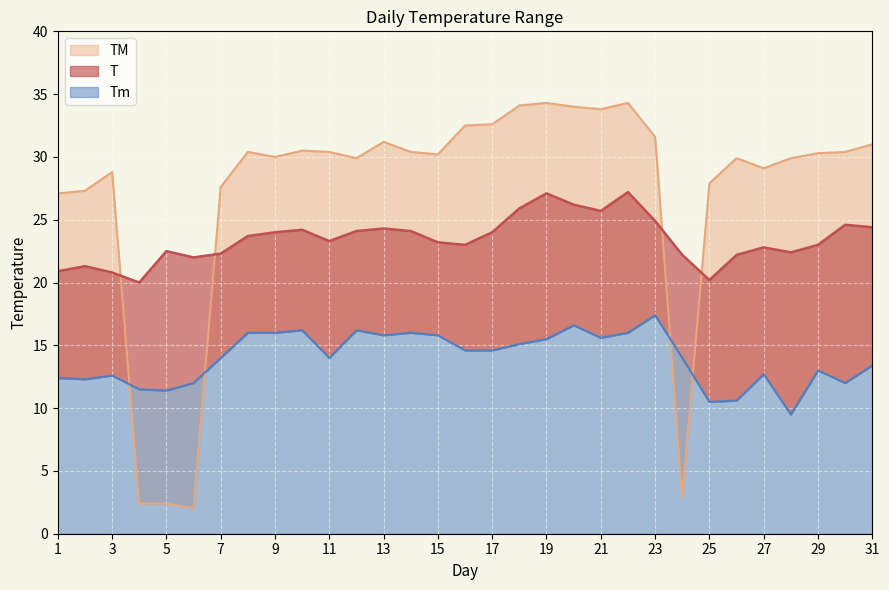

Reading left to right, transcribe all the data shown in this chart.

T: 1=20.9	2=21.3	3=20.8	4=20.0	5=22.5	6=22.0	7=22.3	8=23.7	9=24.0	10=24.2	11=23.3	12=24.1	13=24.3	14=24.1	15=23.2	16=23.0	17=24.0	18=25.9	19=27.1	20=26.2	21=25.7	22=27.2	23=24.9	24=22.2	25=20.2	26=22.2	27=22.8	28=22.4	29=23.0	30=24.6	31=24.4
Tm: 1=12.4	2=12.3	3=12.6	4=11.5	5=11.4	6=12.0	7=14.0	8=16.0	9=16.0	10=16.2	11=14.0	12=16.2	13=15.8	14=16.0	15=15.8	16=14.6	17=14.6	18=15.1	19=15.5	20=16.6	21=15.6	22=16.0	23=17.4	24=14.0	25=10.5	26=10.6	27=12.7	28=9.5	29=13.0	30=12.0	31=13.4
TM: 1=27.1	2=27.3	3=28.8	4=2.4	5=2.4	6=2.0	7=27.6	8=30.4	9=30.0	10=30.5	11=30.4	12=29.9	13=31.2	14=30.4	15=30.2	16=32.5	17=32.6	18=34.1	19=34.3	20=34.0	21=33.8	22=34.3	23=31.6	24=2.9	25=27.9	26=29.9	27=29.1	28=29.9	29=30.3	30=30.4	31=31.0